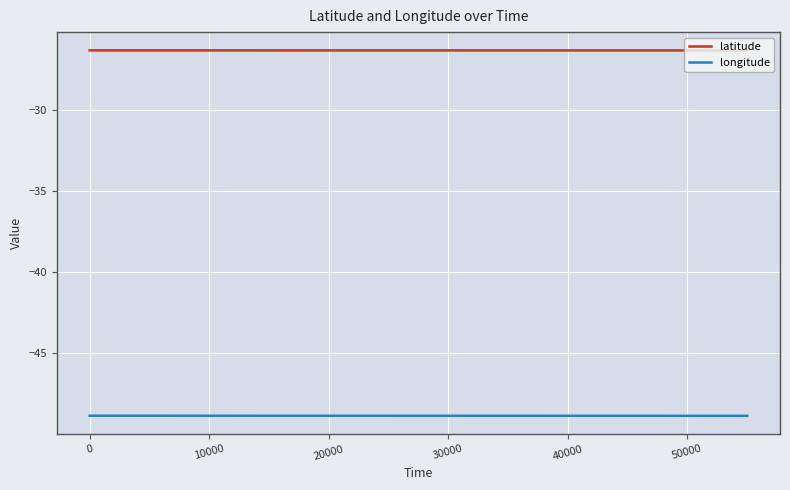

True or false: longitude and latitude cross at least once.

False